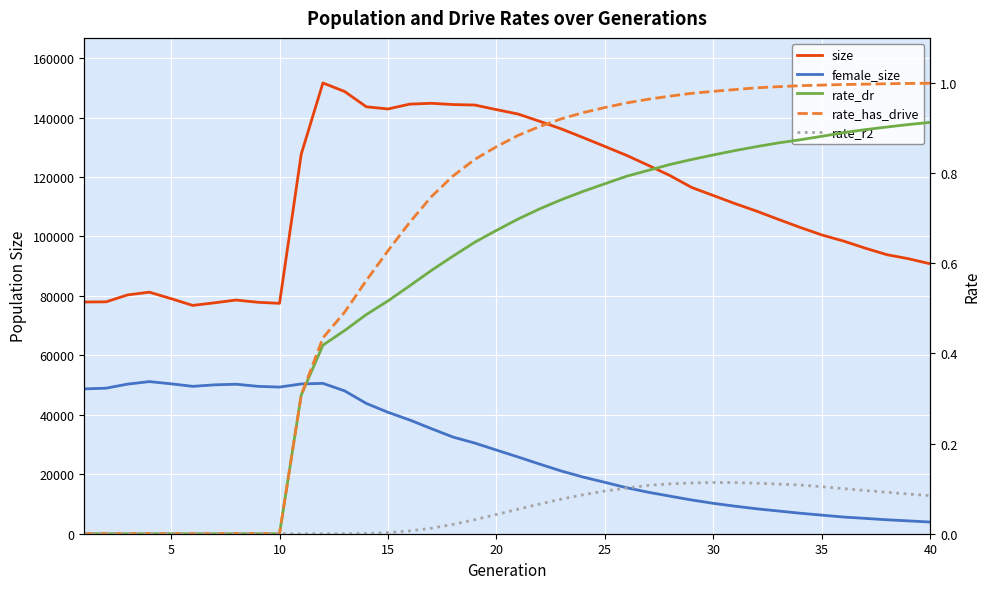

What value does the rate_has_drive series have at 35?

1.0